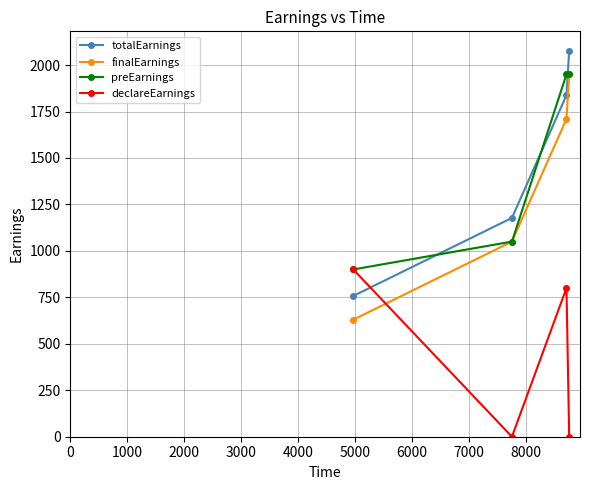

How many times do finalEarnings and declareEarnings cross each other?

1